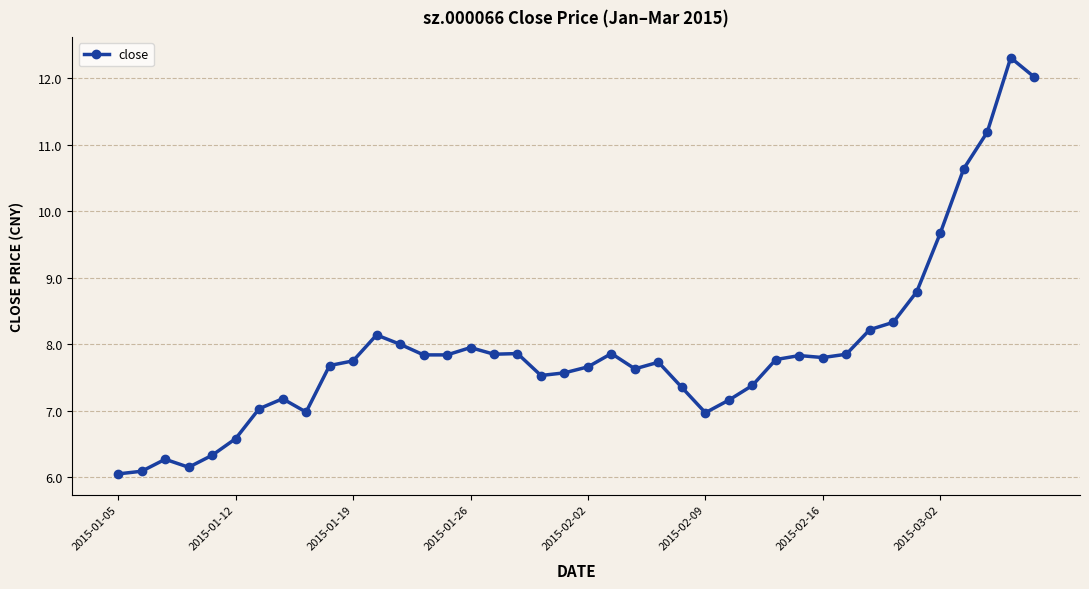

What is the sum of all values?

316.8